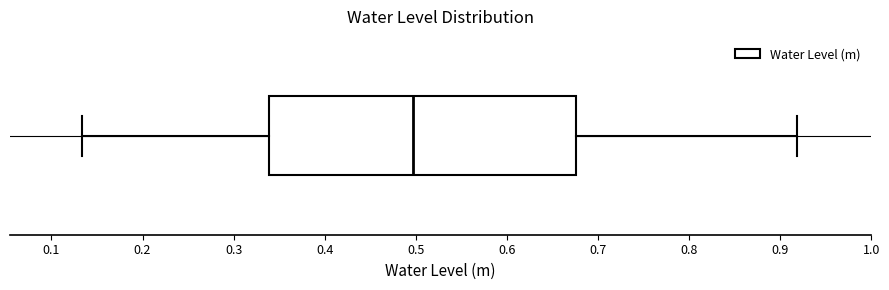

Transcribe this box plot: give where the median line is, the range the box spans, and where the two whiskers end, as read against the x-axis. The values are not printed on the chart, so give them approximately, as read against the axis.

median 0.50, box 0.34 to 0.68, whiskers 0.13 to 0.92